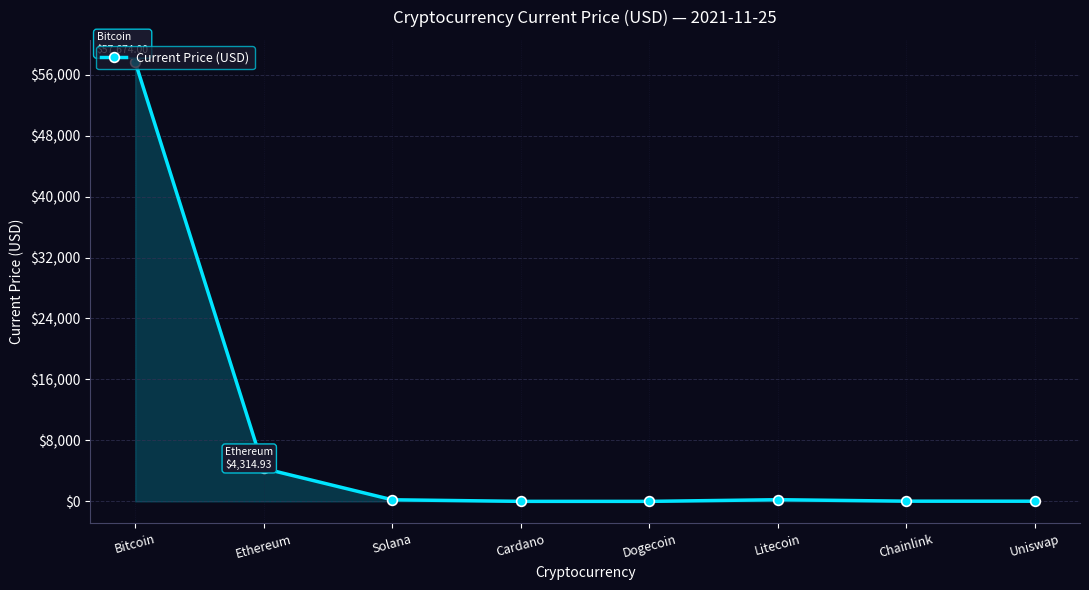

What is the difference between the maximum and minimum values?

57673.8